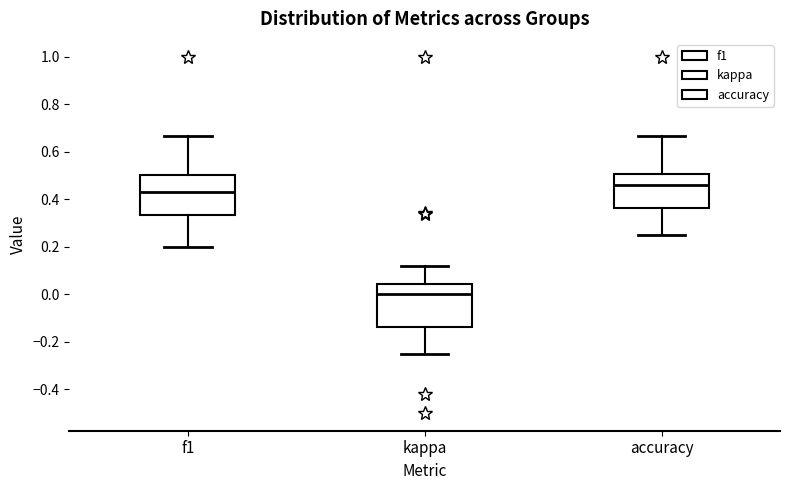

Reading left to right, read every box against the y-axis: the position of its median line, the range the box covers, and the ends of its whiskers. The values are not printed on the chart, so give them approximately, as read against the axis.

f1: median 0.44, box 0.34 to 0.50, whiskers 0.20 to 0.66
kappa: median 0.00, box -0.14 to 0.04, whiskers -0.24 to 0.12
accuracy: median 0.46, box 0.36 to 0.50, whiskers 0.26 to 0.66